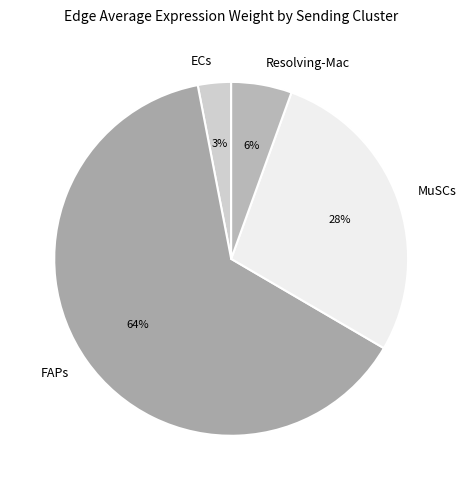

How many slices are in this pie chart?

4